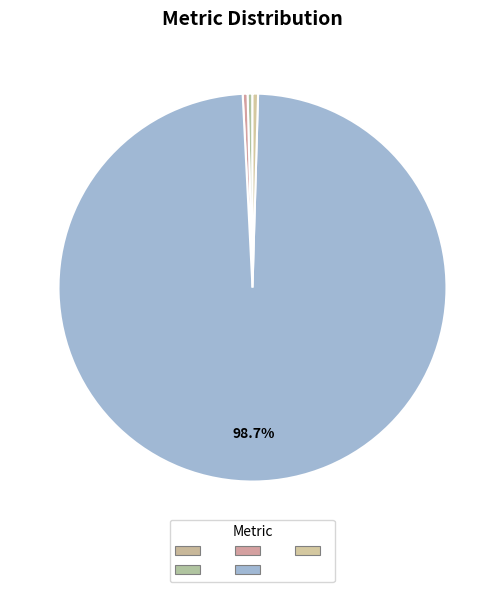

How many slices are in this pie chart?

5